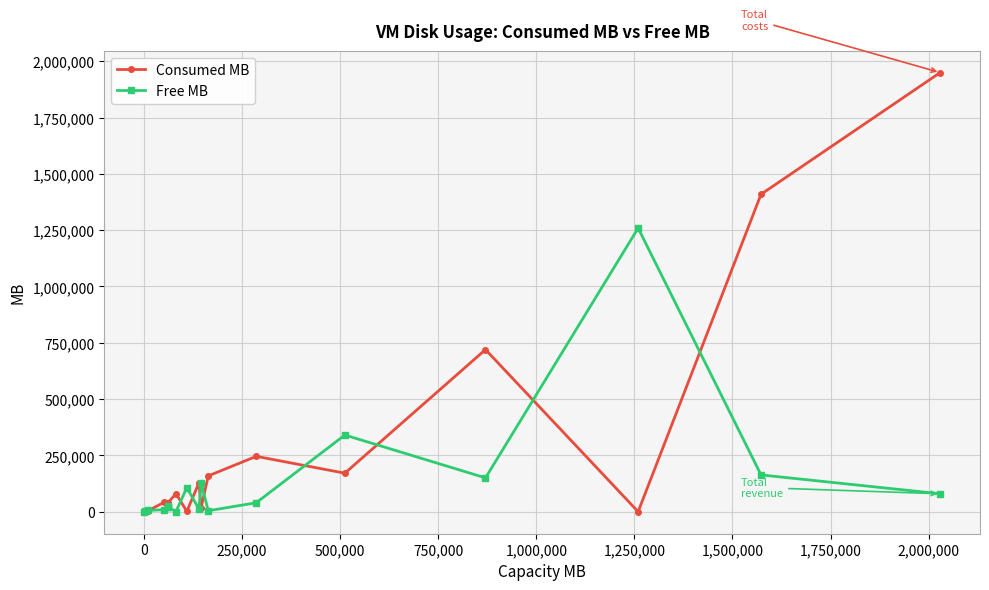

Which series has the largest total across all categories?

Consumed MB